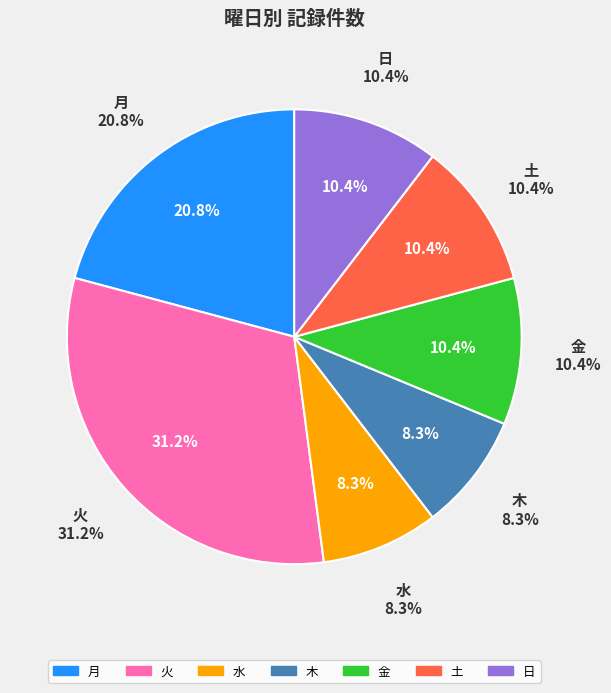

Combined, do 火 and 月 account for over 50%?

Yes